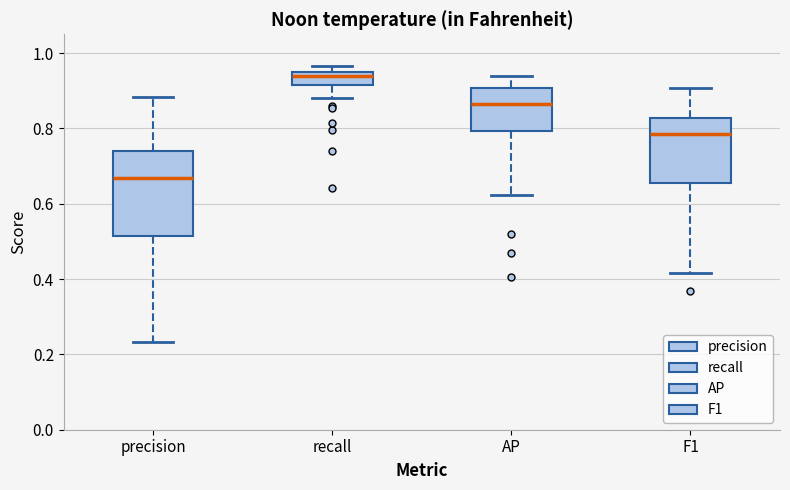

Where is the lower edge of the box for F1 on the y-axis? The values are not printed on the chart, so give them approximately, as read against the axis.

0.66